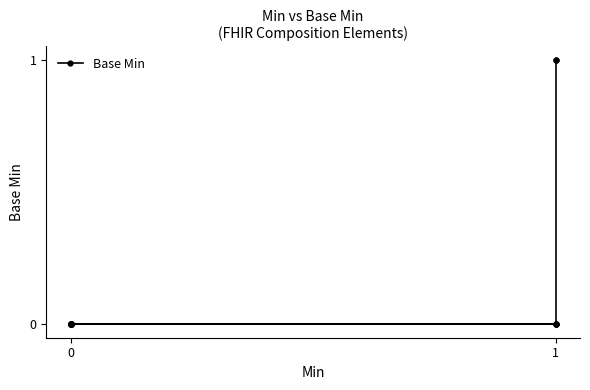

What is the greatest value displayed?

1